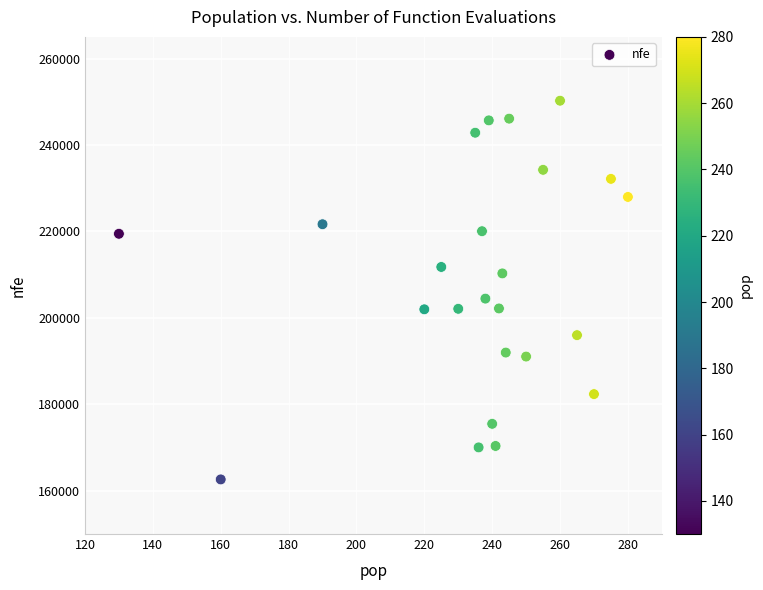

What Y value in the scatter plot is closest to 206434?

204457.6